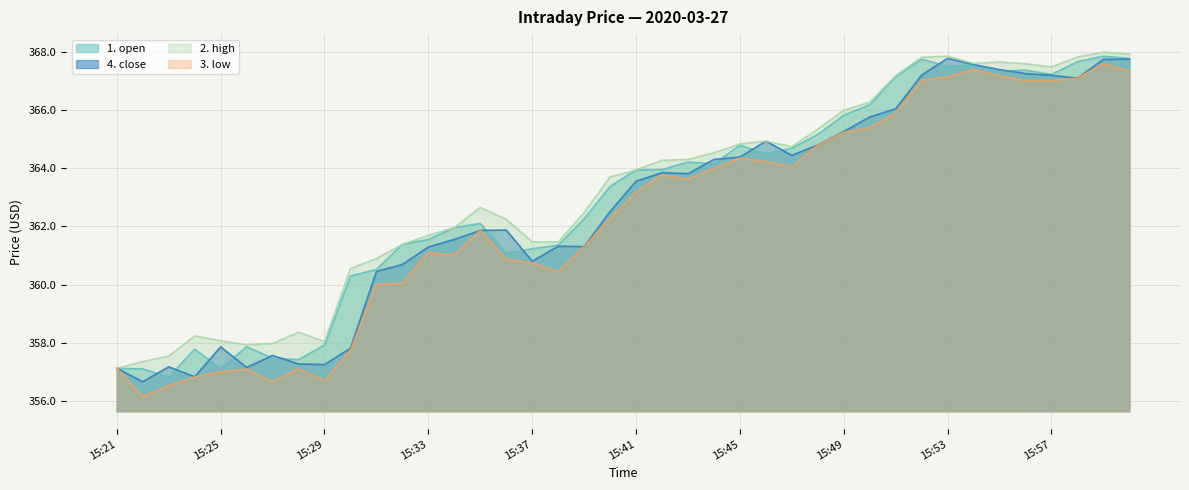

What is the sum of the 1. open values at 15:52 and 15:46?

732.2